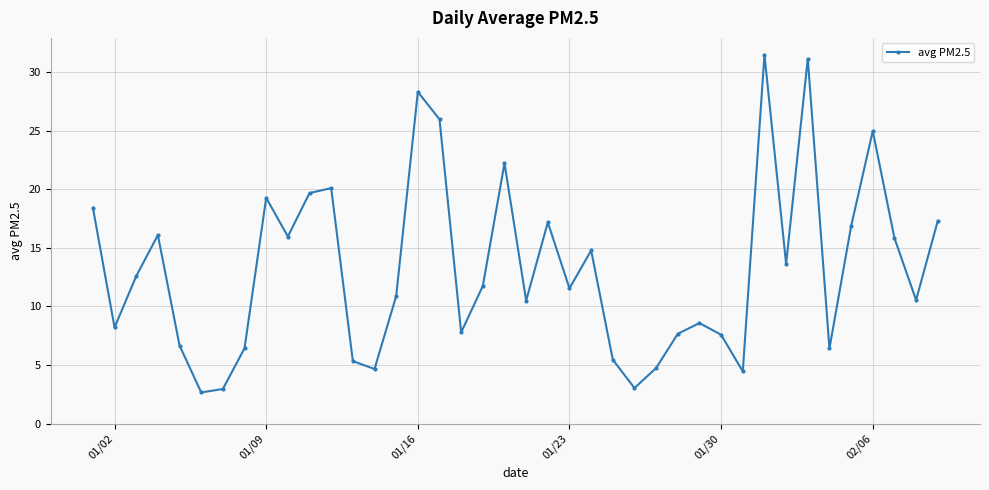

What is the value of the 35th point from the left?

6.4